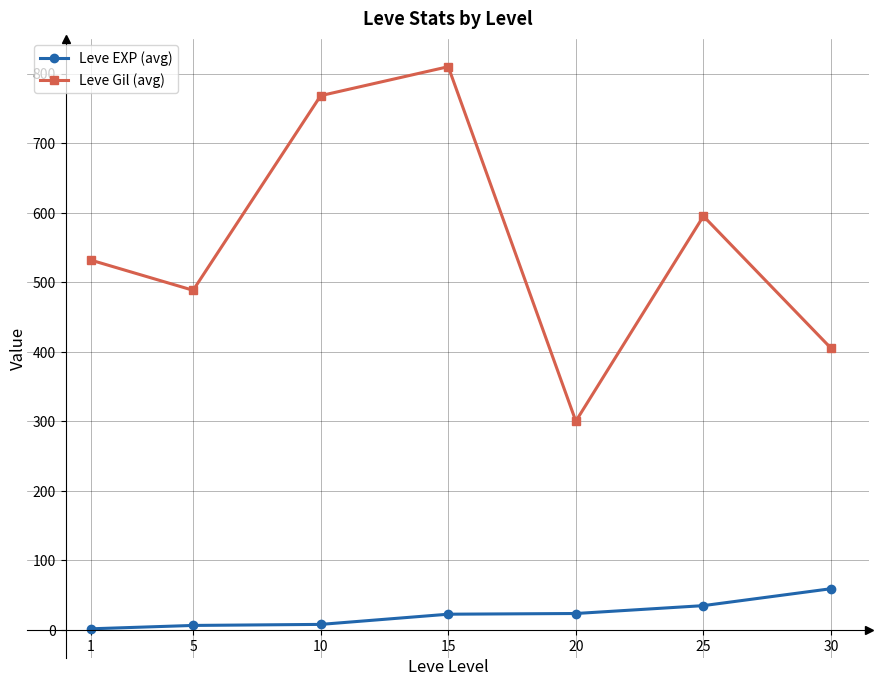

What is the average value of the Leve EXP (avg) series?

22.1